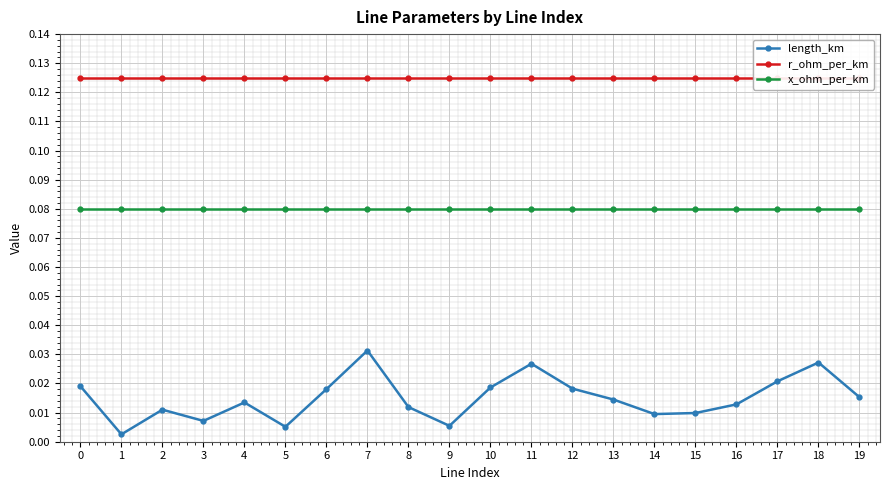

Rank the series by their maximum value, from lowest to highest.

length_km, x_ohm_per_km, r_ohm_per_km